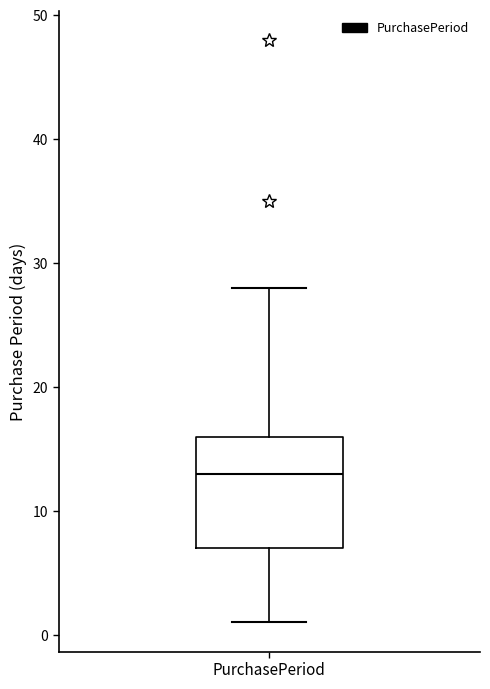

Where is the upper edge of the box for PurchasePeriod on the y-axis? The values are not printed on the chart, so give them approximately, as read against the axis.

16